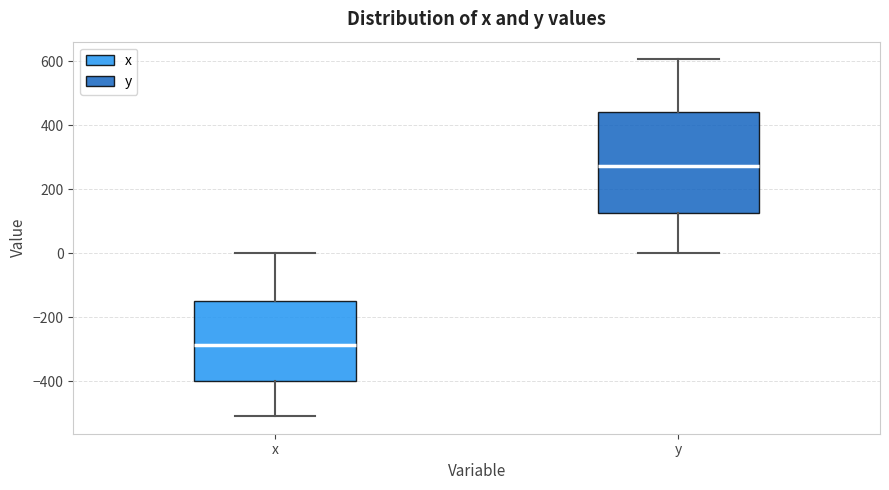

Which box is the tallest, from its lower edge to its upper edge?

y